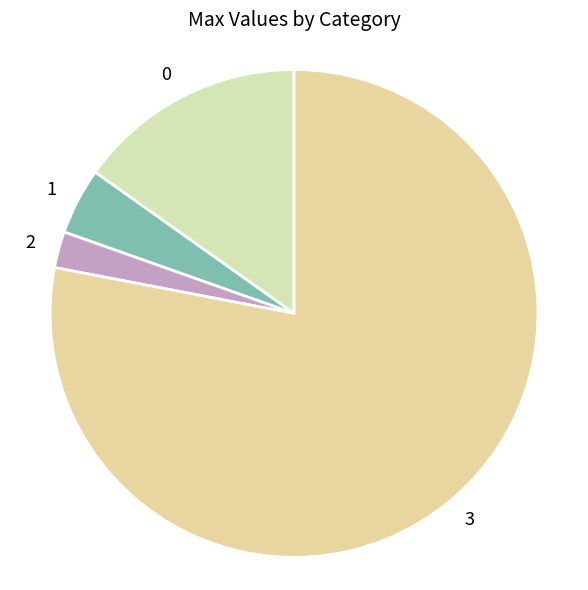

Rank the categories by value from lowest to highest.

2, 1, 0, 3